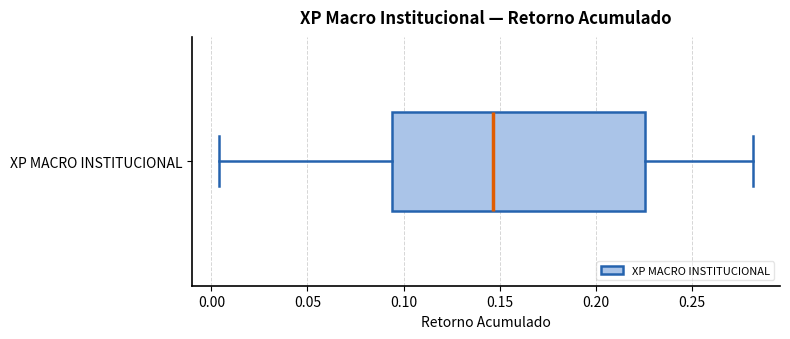

Transcribe this box plot: give where the median line is, the range the box spans, and where the two whiskers end, as read against the x-axis. The values are not printed on the chart, so give them approximately, as read against the axis.

median 0.145, box 0.095 to 0.225, whiskers 0.005 to 0.280